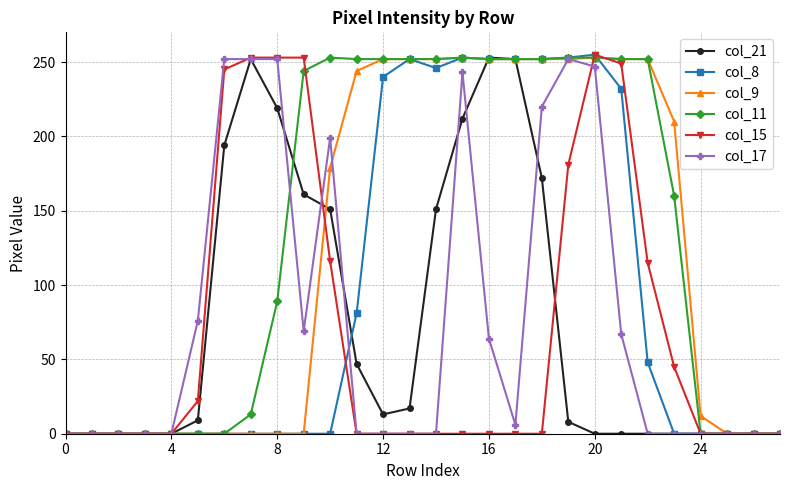

True or false: col_8 has more than 1 points higher than both neighbors.

True